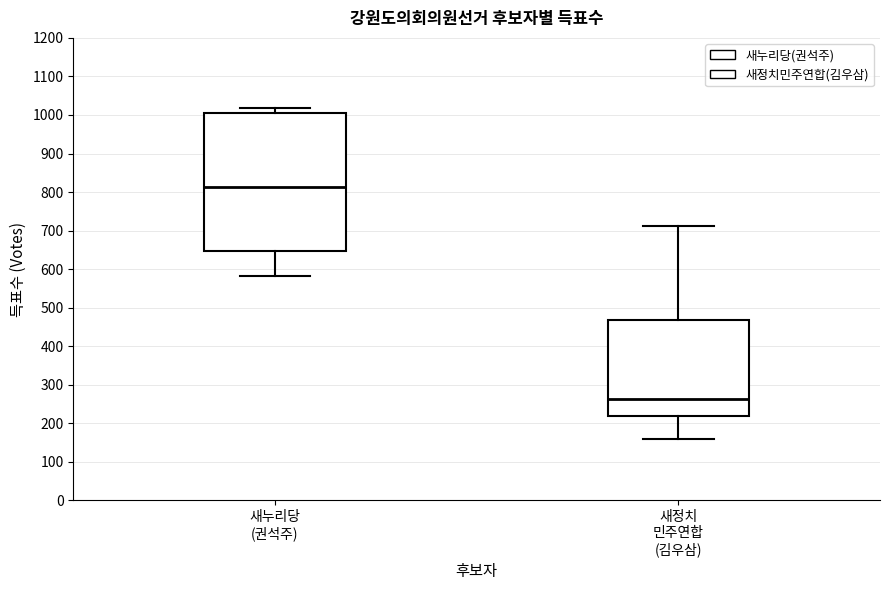

Reading left to right, transcribe this box plot: for each box, give where its median line is, the range the box spans, and where its two whiskers end, as read against the y-axis. The values are not printed on the chart, so give them approximately, as read against the axis.

새누리당 (권석주): median 810, box 650 to 1010, whiskers 580 to 1020
새정치 민주연합 (김우삼): median 260, box 220 to 470, whiskers 160 to 710